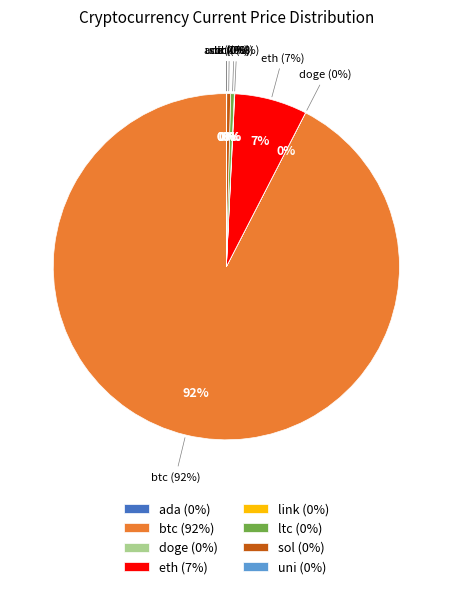

To the nearest percent, what is the average slice percentage?

12%